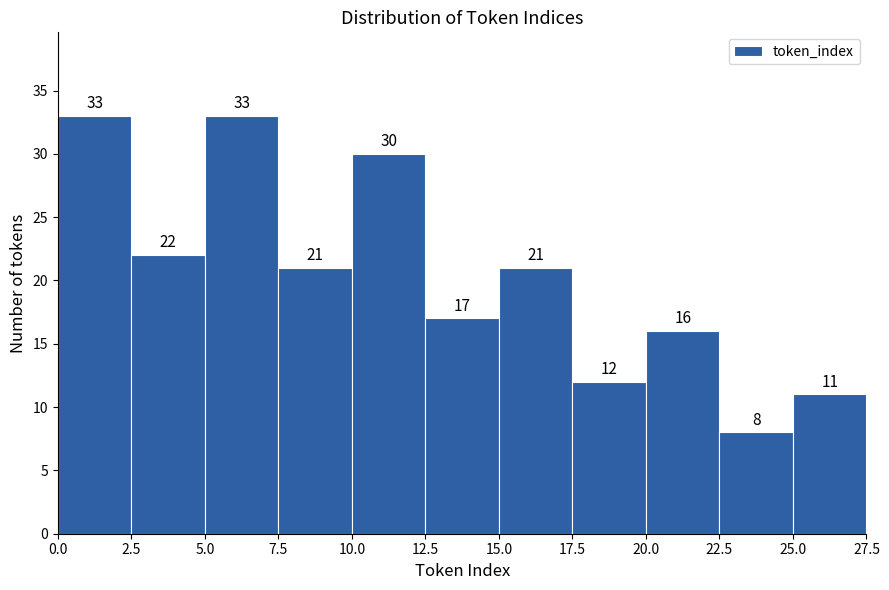

Reading left to right, transcribe this chart: for each bar, give the range it covers on the x-axis and its height.

0.0 to 2.5: 33
2.5 to 5.0: 22
5.0 to 7.5: 33
7.5 to 10.0: 21
10.0 to 12.5: 30
12.5 to 15.0: 17
15.0 to 17.5: 21
17.5 to 20.0: 12
20.0 to 22.5: 16
22.5 to 25.0: 8
25.0 to 27.5: 11